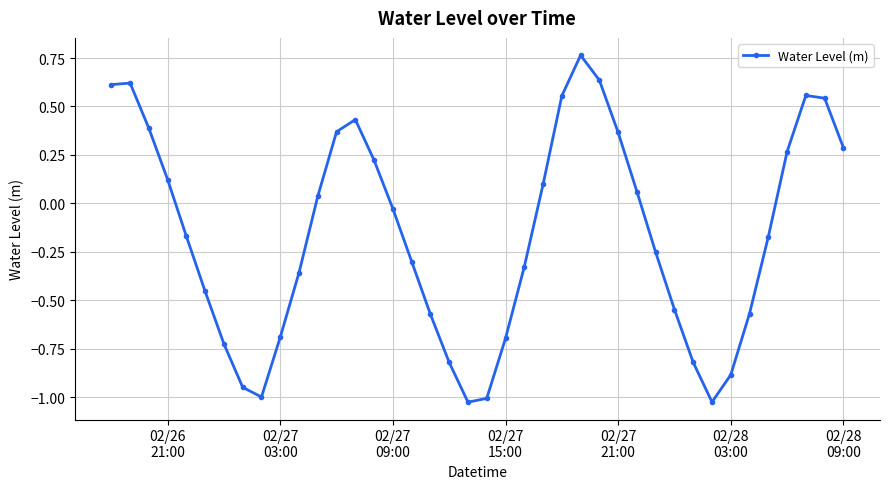

What is the difference between the maximum and minimum values?

1.8